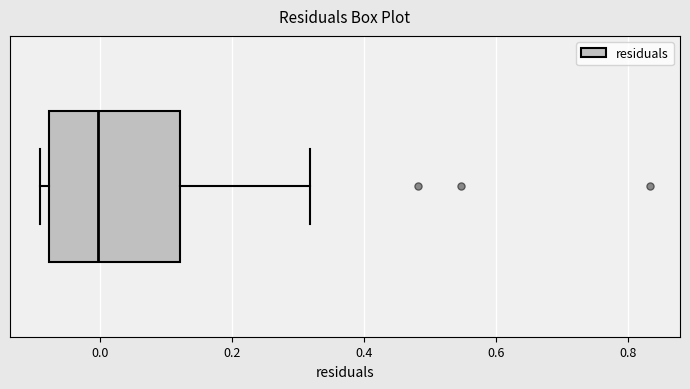

Where is the left edge of the box on the x-axis? The values are not printed on the chart, so give them approximately, as read against the axis.

-0.08